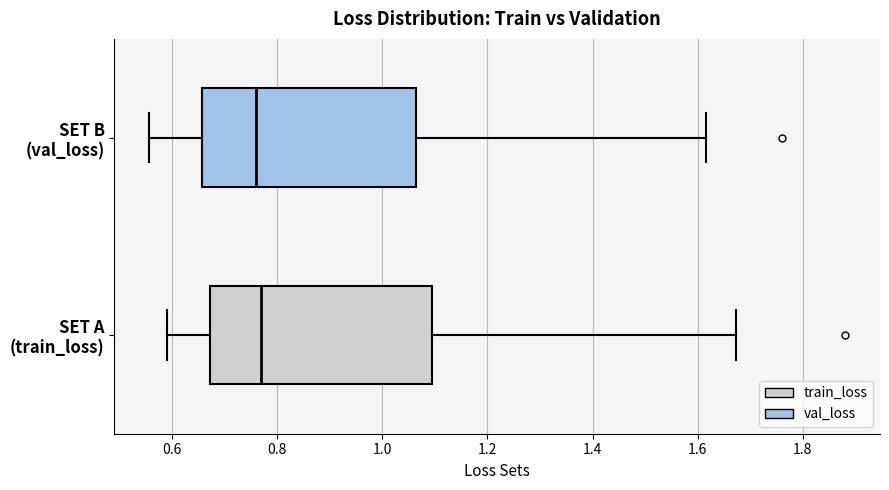

Where does the median line of the box for SET B (val_loss) sit on the x-axis? The values are not printed on the chart, so give them approximately, as read against the axis.

0.76